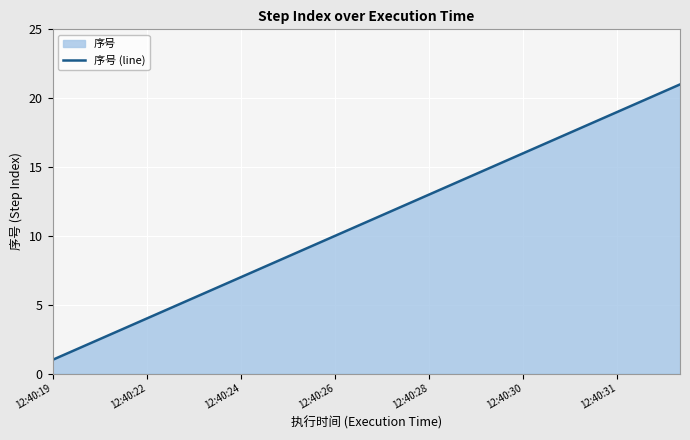

What value does the data have at 12:40:26?

10